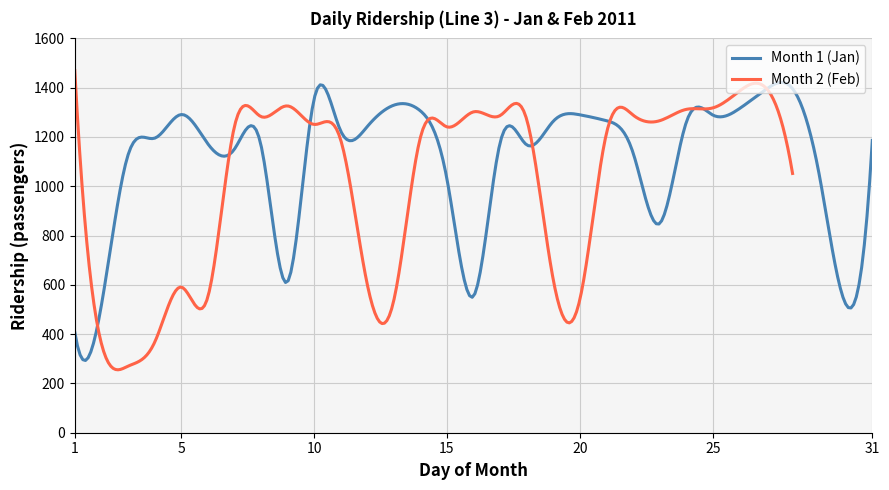

After their last crossing, which series has the higher values: Month 2 (Feb) or Month 1 (Jan)?

Month 1 (Jan)